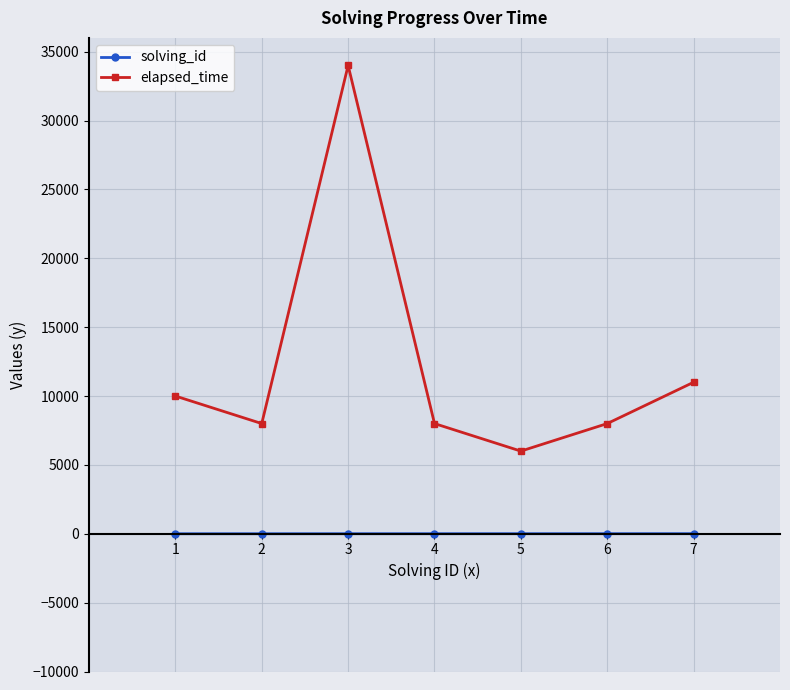

What are all the series names shown in the legend?

solving_id, elapsed_time